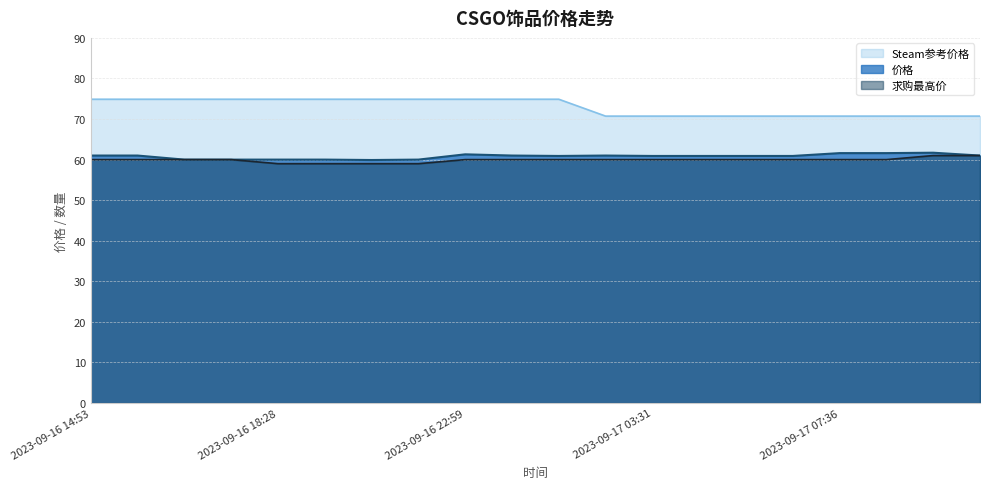

Rank the categories by 价格 value from highest to lowest.

2023-09-17 09:53, 2023-09-17 07:36, 2023-09-17 08:44, 2023-09-16 22:59, 2023-09-16 14:53, 2023-09-16 15:03, 2023-09-16 23:57, 2023-09-17 02:25, 2023-09-17 10:49, 2023-09-17 01:05, 2023-09-17 03:31, 2023-09-17 04:31, 2023-09-17 05:29, 2023-09-17 06:33, 2023-09-16 15:59, 2023-09-16 17:19, 2023-09-16 18:28, 2023-09-16 19:28, 2023-09-16 21:47, 2023-09-16 20:39